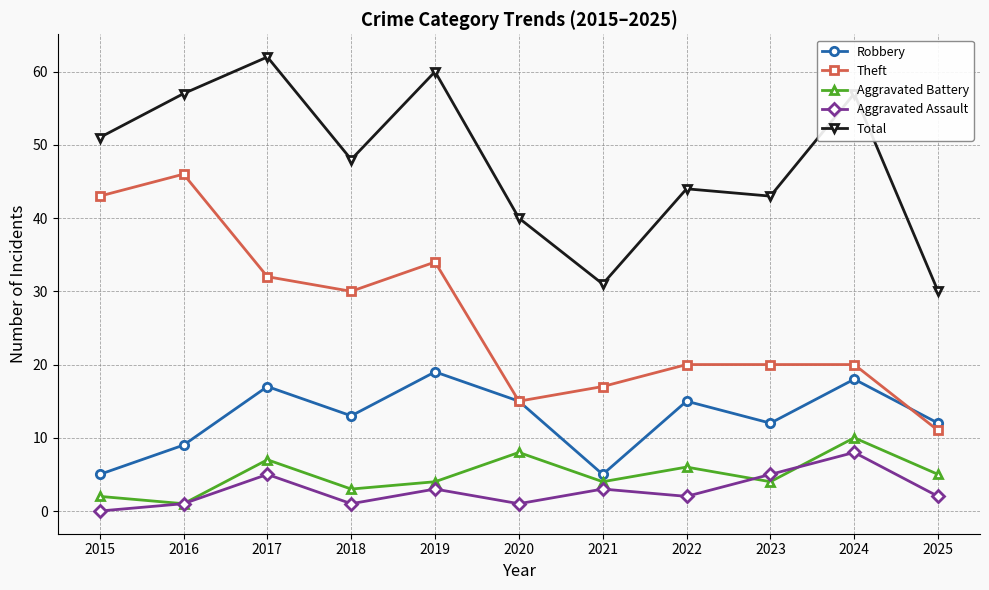

True or false: Robbery has a value of 12 at 2023.

True